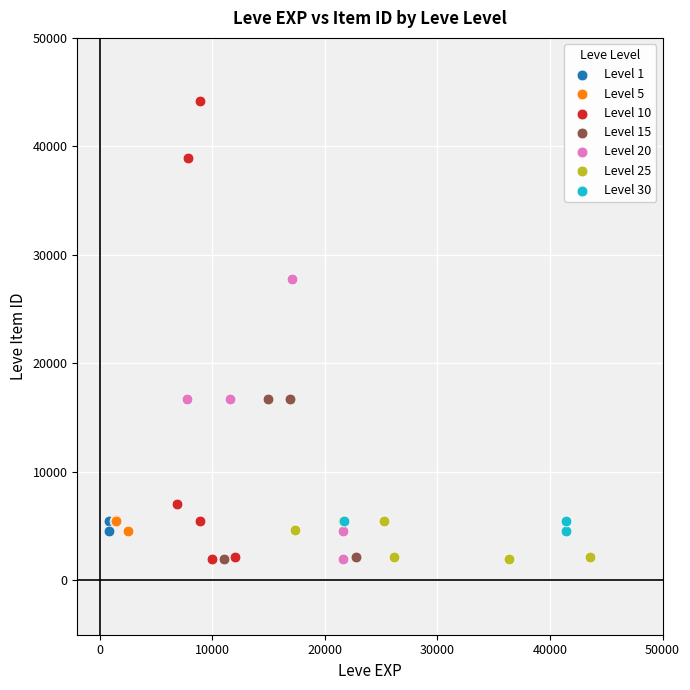

Which series has the largest Y range (max minus min)?

Level 10